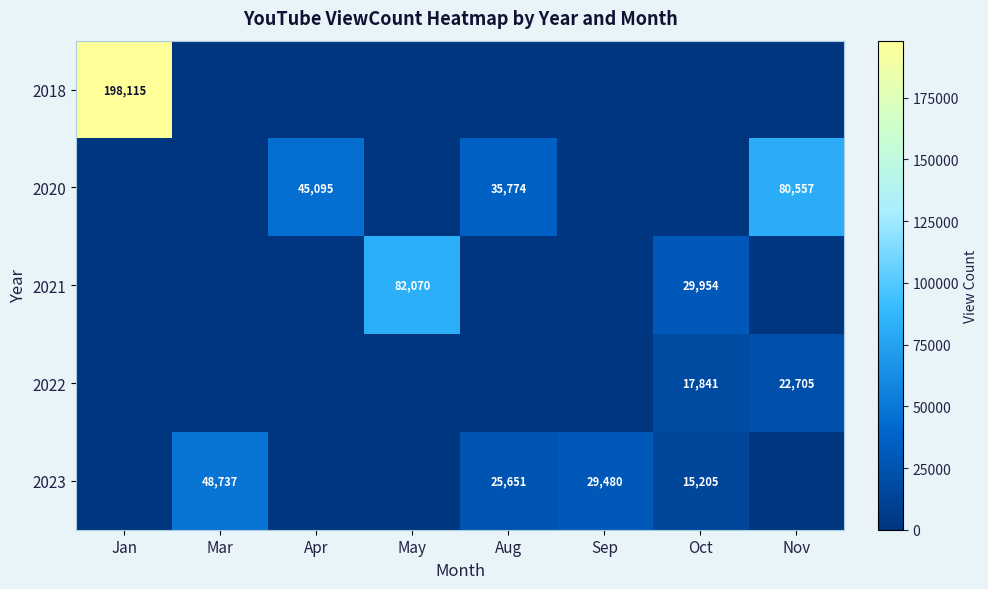

What is the difference between the 2022 values at Oct and Nov?

4864